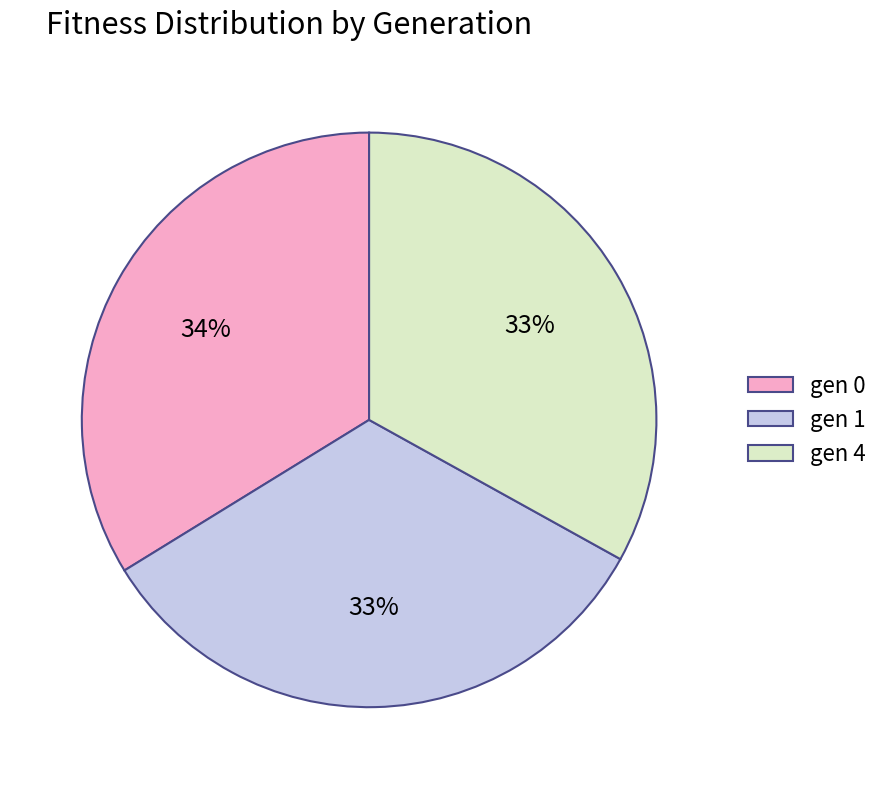

Approximately how many times larger is the value at gen 1 compared to gen 0?

1.0